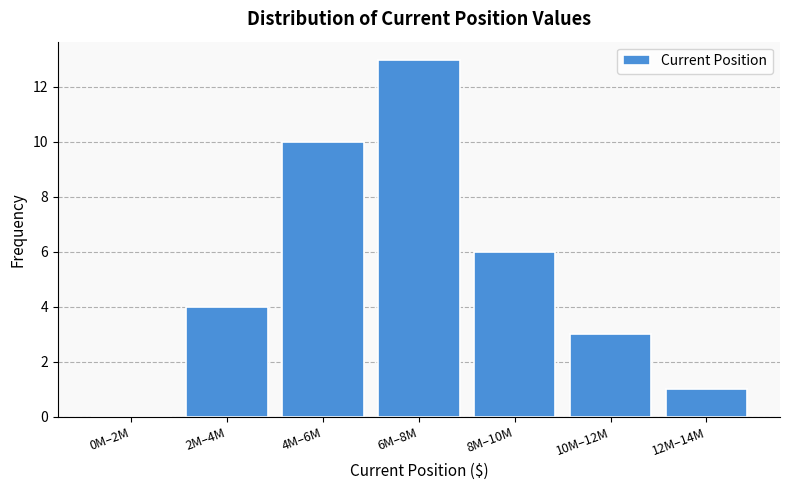

Reading left to right, list all the values displayed in this chart.

0M–2M=0	2M–4M=4	4M–6M=10	6M–8M=13	8M–10M=6	10M–12M=3	12M–14M=1